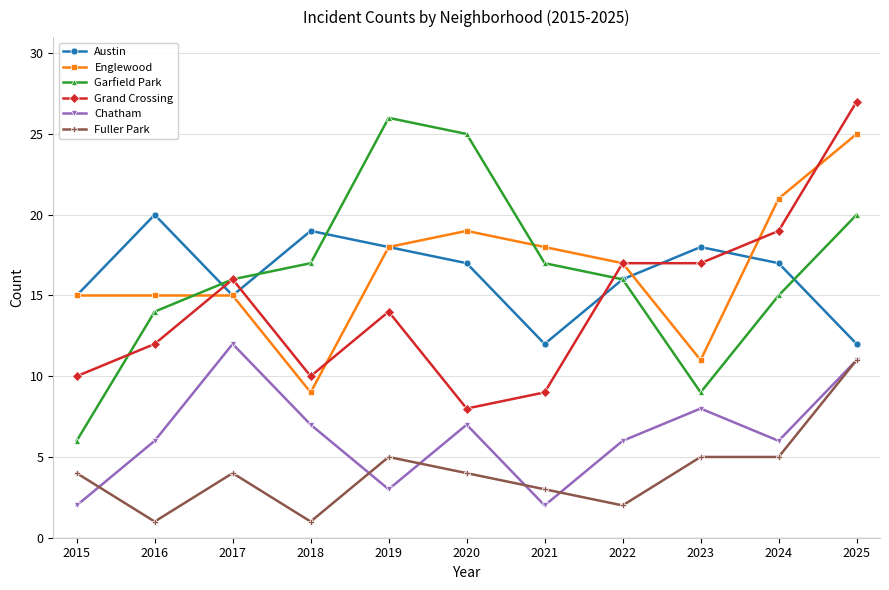

At which label does Chatham reach its peak?

2017